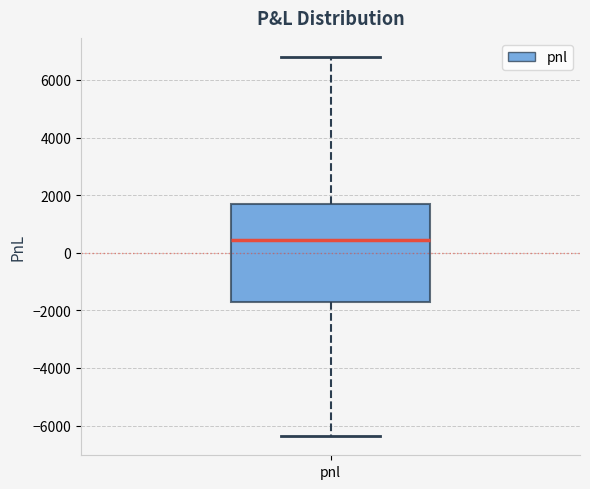

Read this box plot against the y-axis: the position of the median line, the range covered by the box, and the ends of both whiskers. The values are not printed on the chart, so give them approximately, as read against the axis.

median 400, box -1600 to 1800, whiskers -6400 to 6800